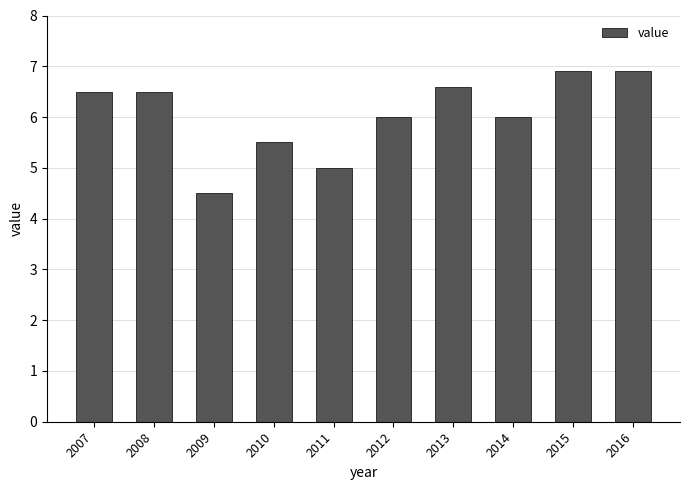

Does the chart contain stacked bars?

No